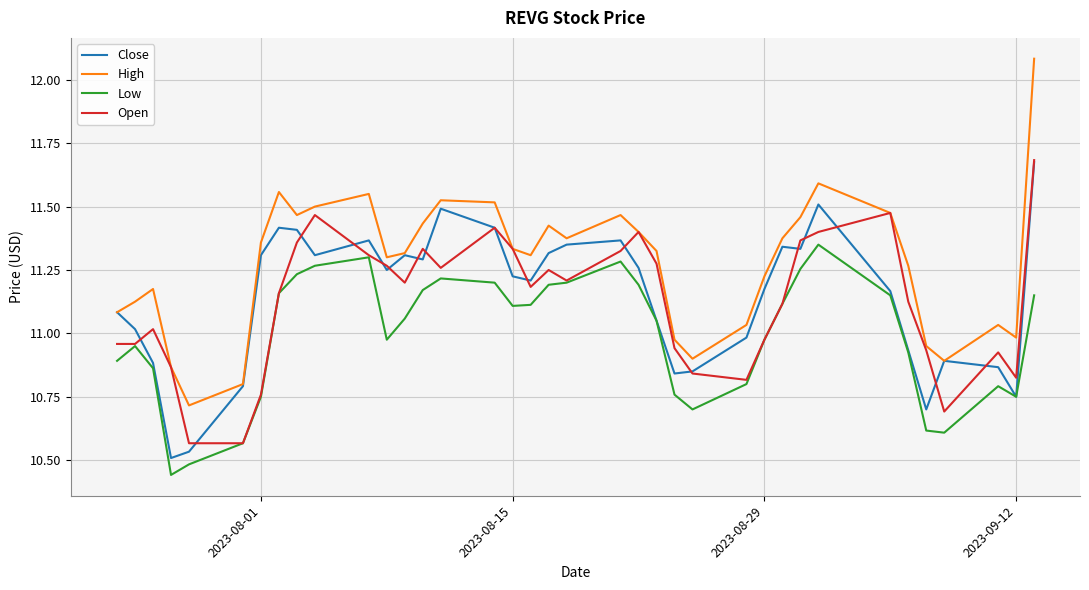

Which series has the largest total across all categories?

High